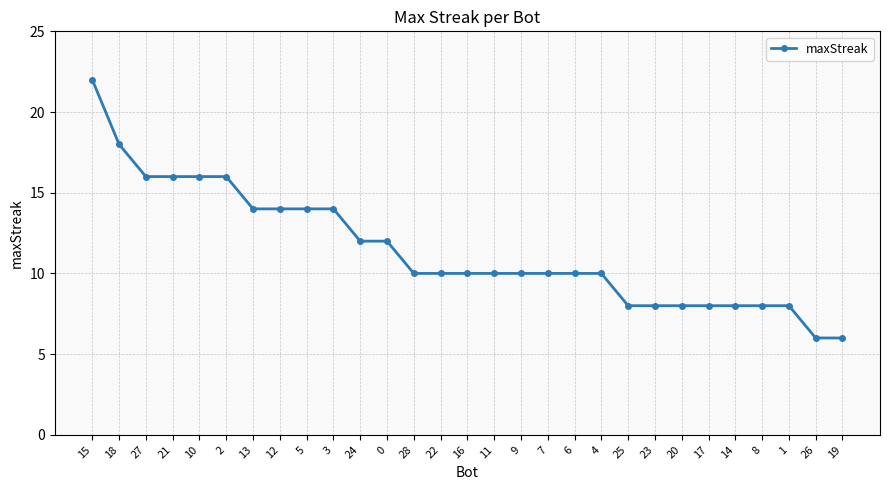

True or false: the data shows 8 at 23.

True